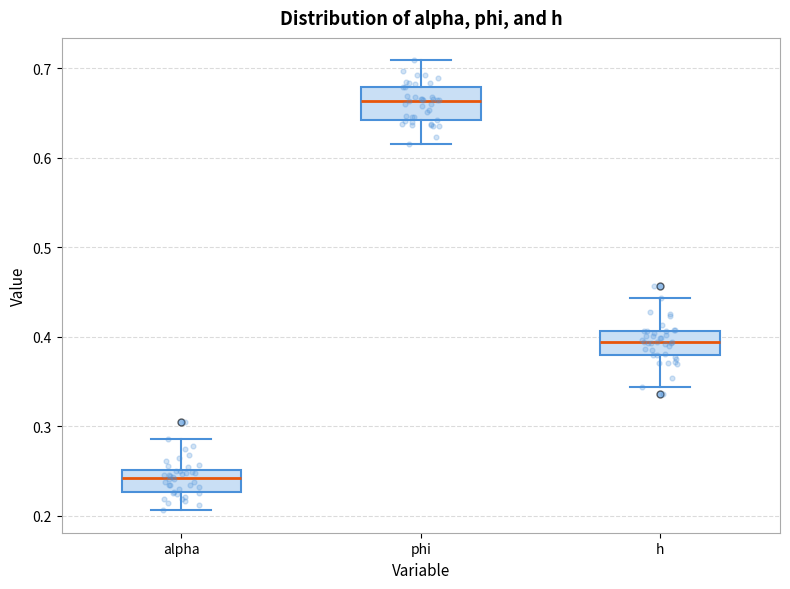

Where is the upper edge of the box for phi on the y-axis? The values are not printed on the chart, so give them approximately, as read against the axis.

0.68